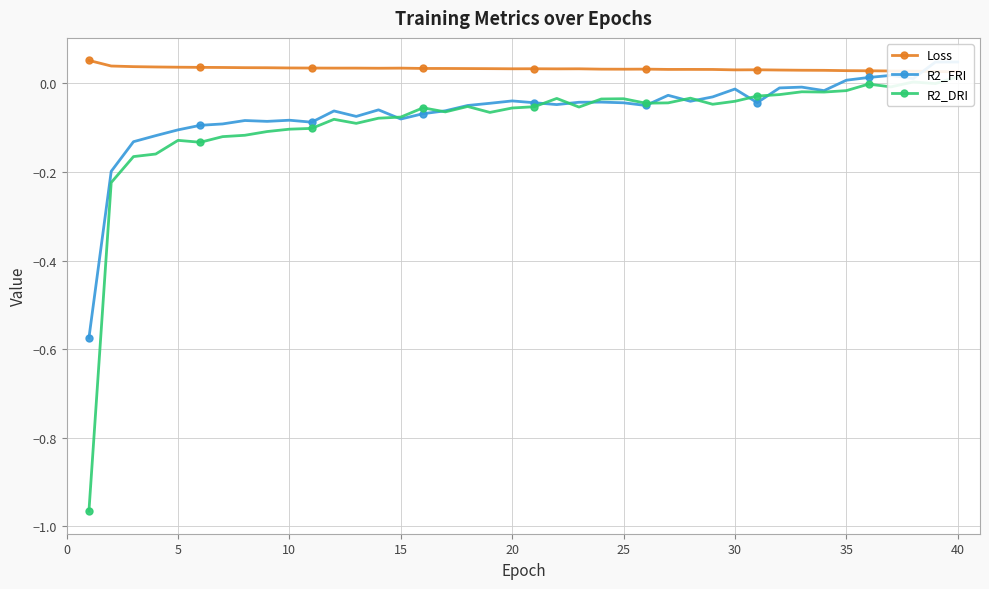

Which series has the largest total across all categories?

Loss